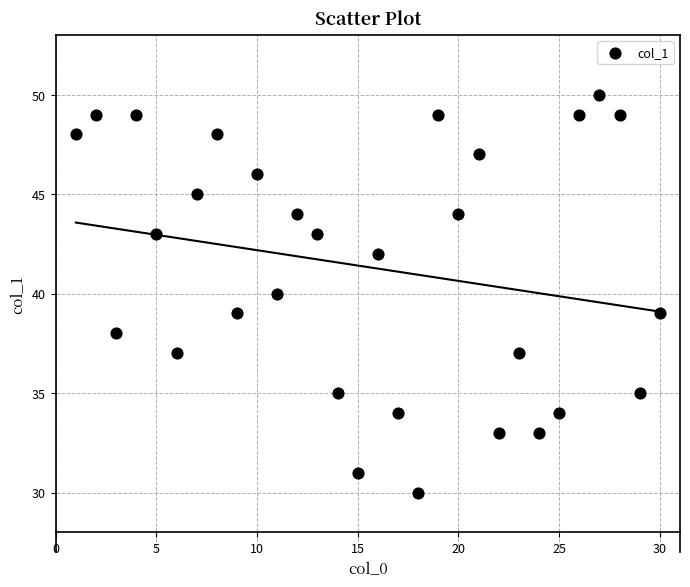

What is the range of Y values (max minus min)?

20